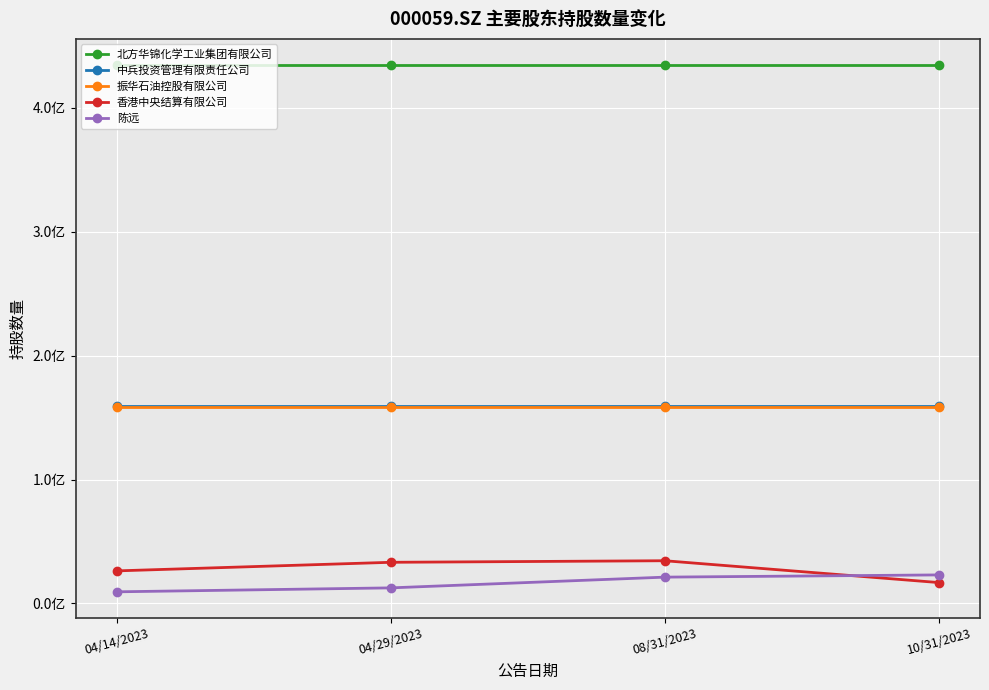

What is the label of the 4th point from the right?

04/14/2023